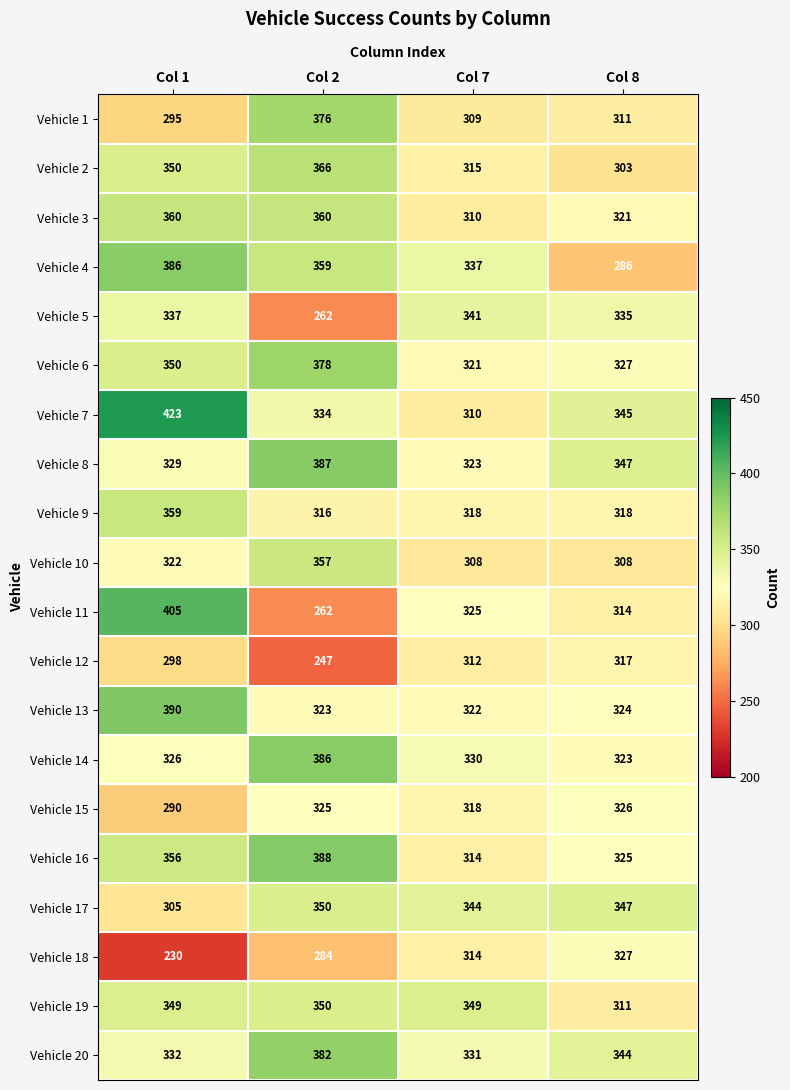

What is the average value of the Vehicle 9 series?

328